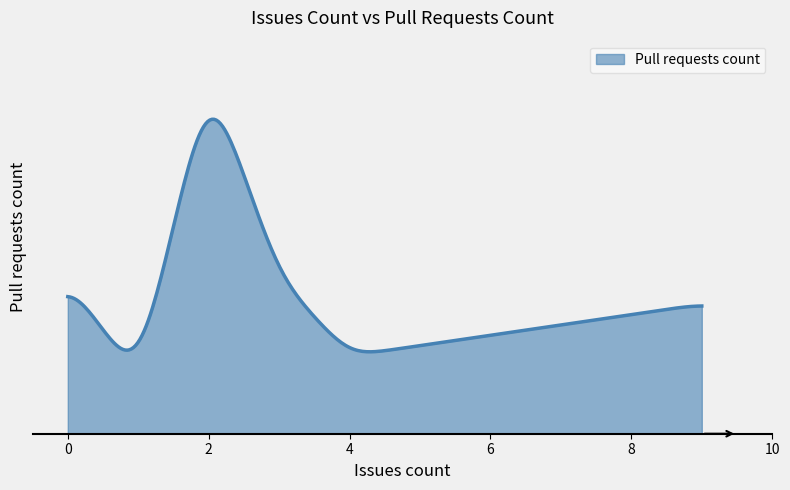

Does the chart display data point markers on the line(s)?

No